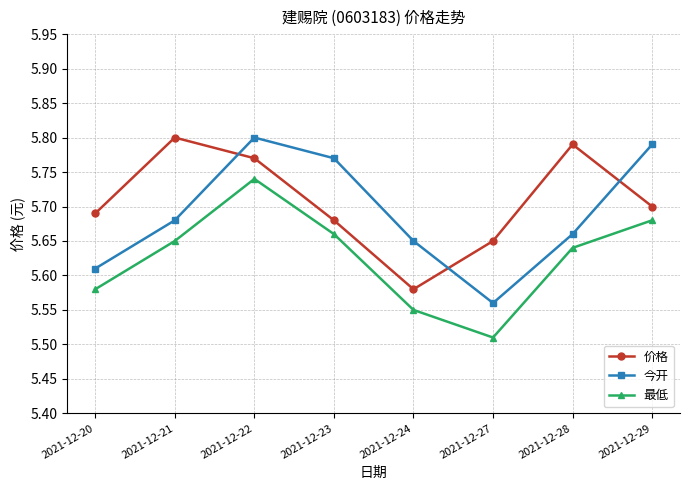

At which category is the sum across all series the highest?

2021-12-22